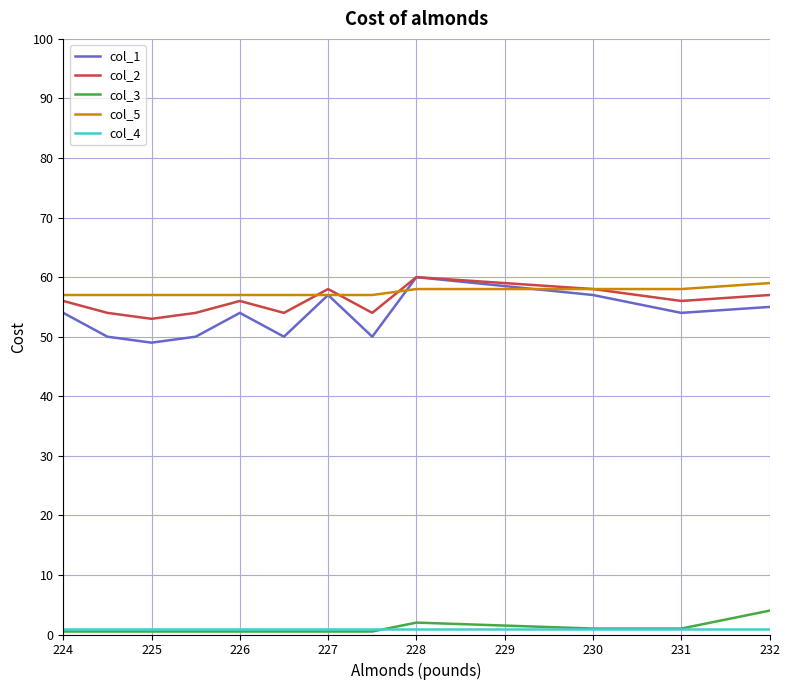

Which series has the widest spread of values?

col_1